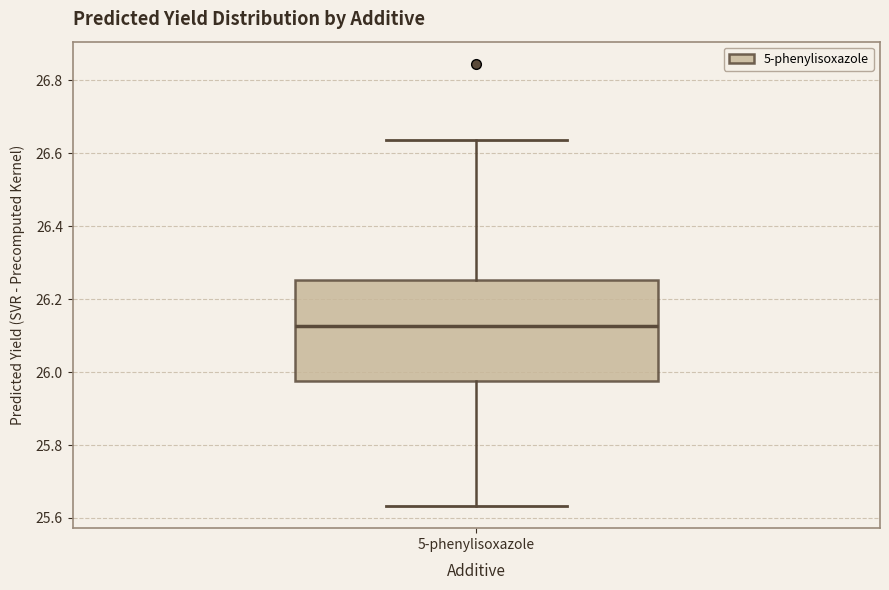

Where does the lower whisker of the box for 5-phenylisoxazole end on the y-axis? The values are not printed on the chart, so give them approximately, as read against the axis.

25.64